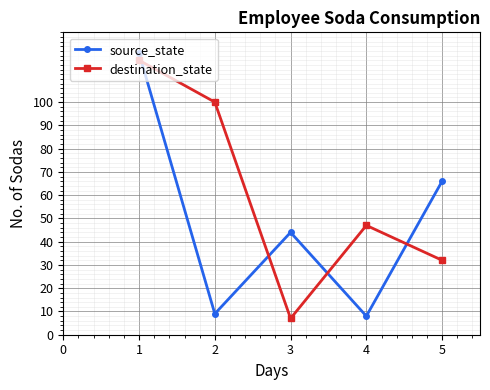

What is the maximum value for destination_state?

118